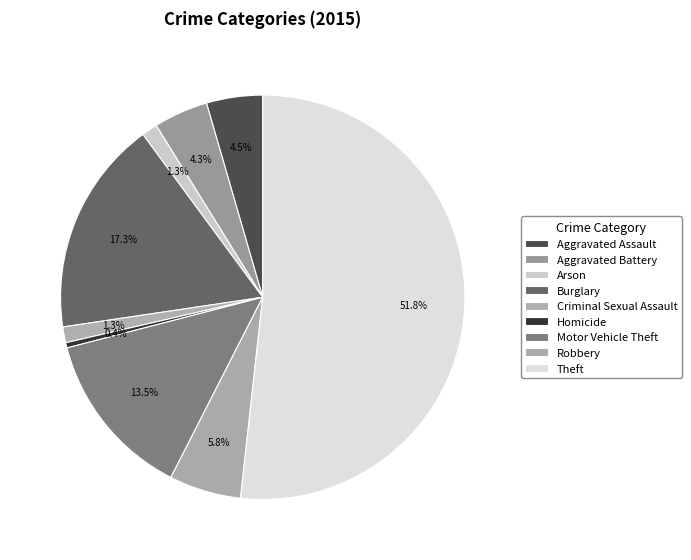

How many segments does this pie chart have?

9